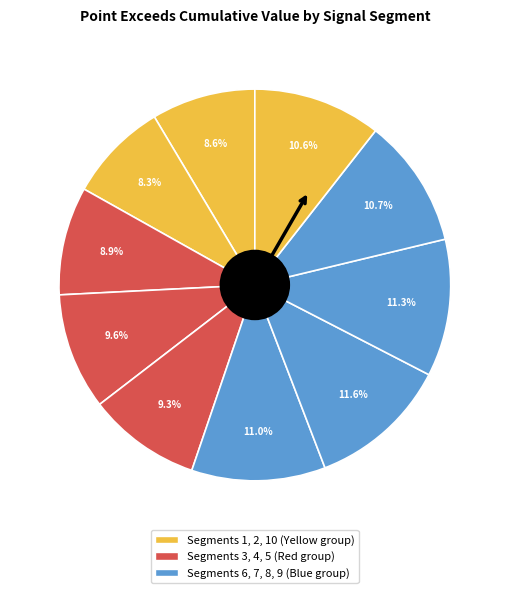

Which slice is the largest?

signal segment 7